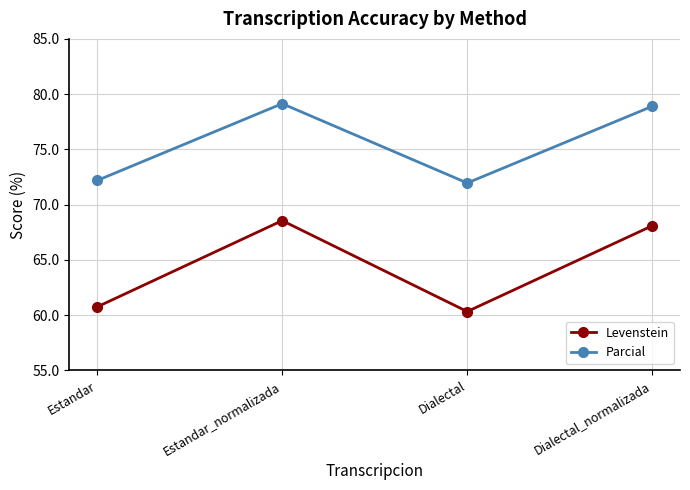

What is the maximum value for Parcial?

79.1